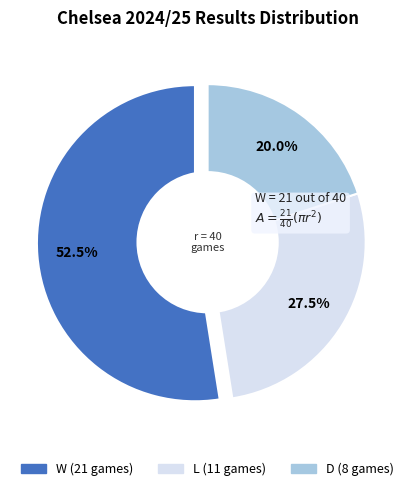

Does W account for over 50% of the chart?

Yes